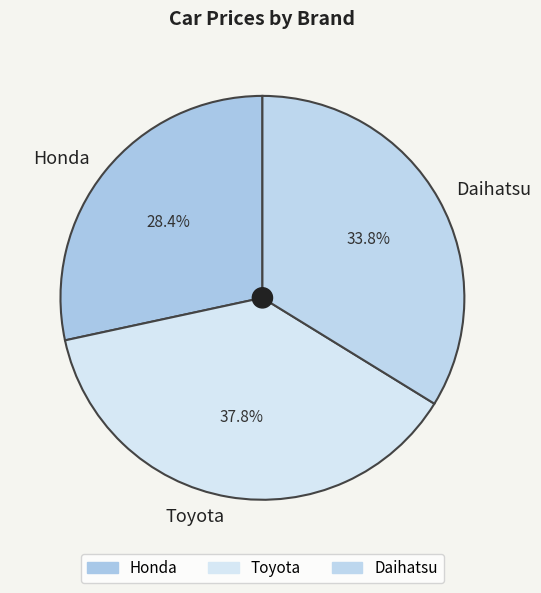

True or false: Toyota accounts for 23% of the total.

False